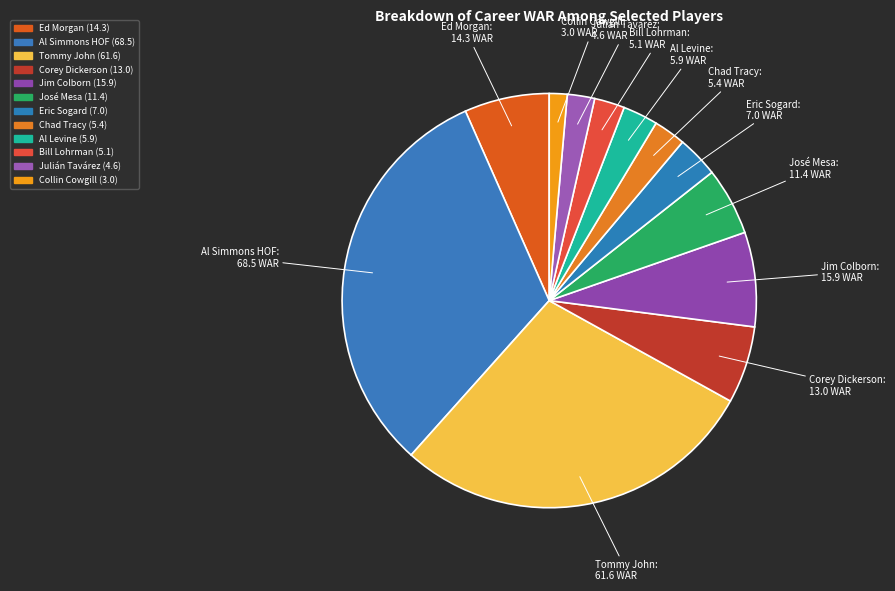

What is the total percentage of Bill Lohrman and Al Simmons HOF?

34.1%